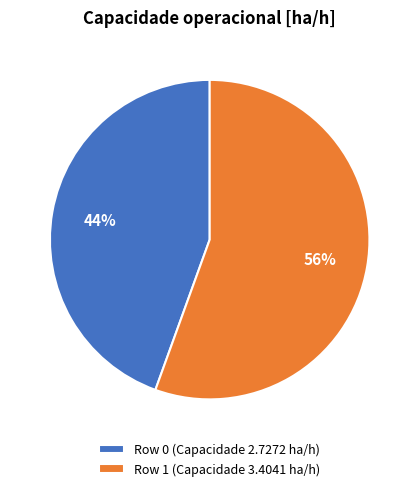

Rank the categories by value from lowest to highest.

Row 0, Row 1